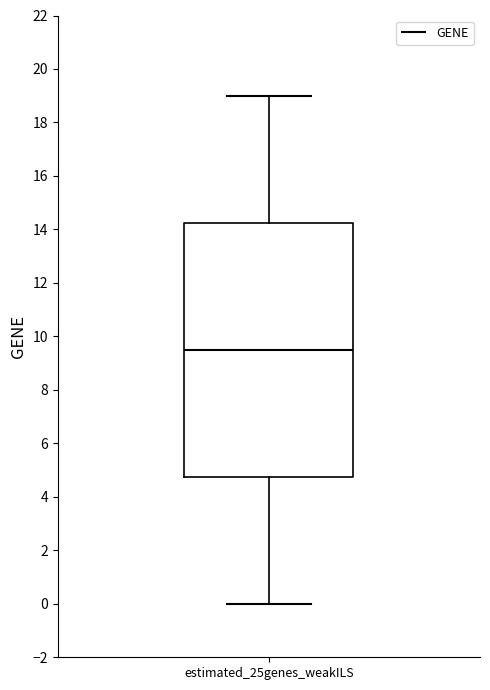

Where is the upper edge of the box for estimated_25genes_weakILS on the y-axis? The values are not printed on the chart, so give them approximately, as read against the axis.

14.2